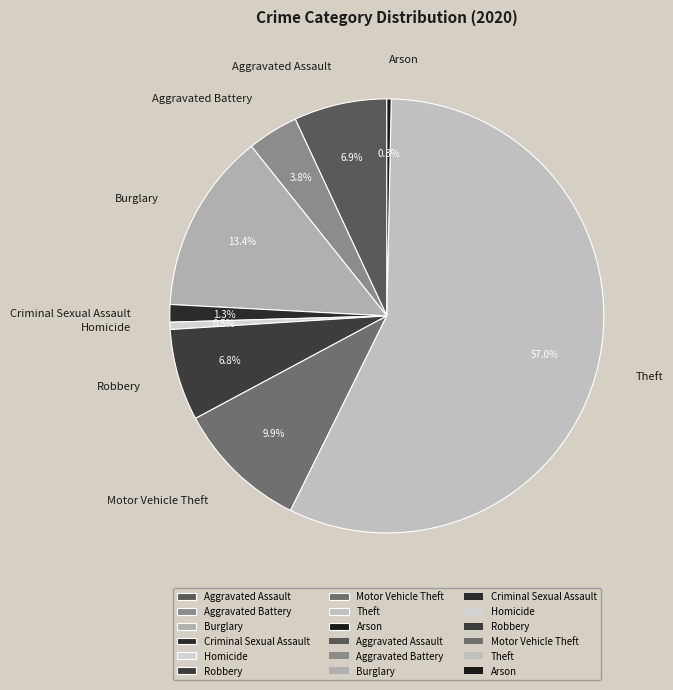

Count the number of slices in the pie.

9